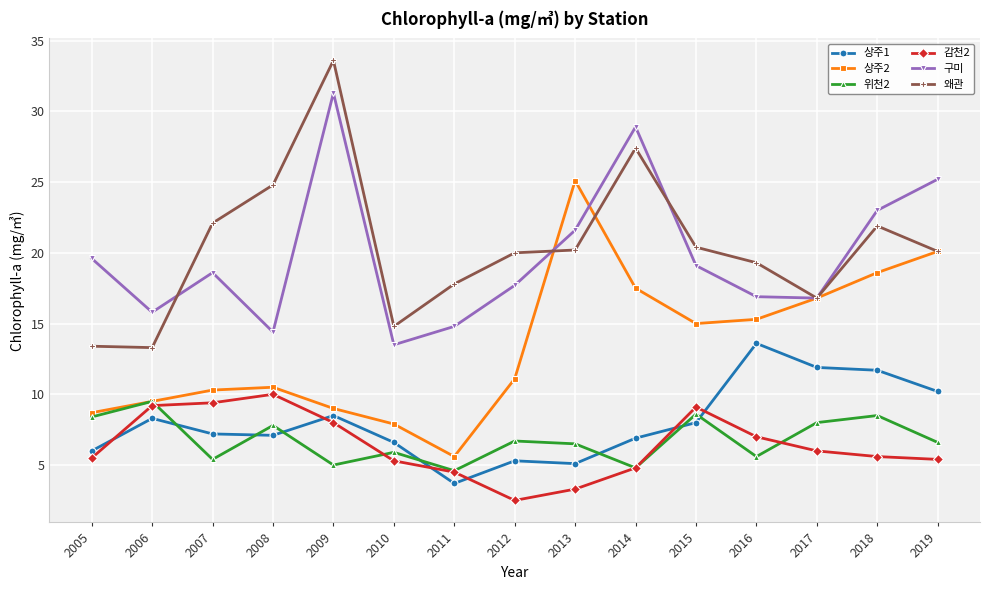

Which series has the widest spread of values?

왜관